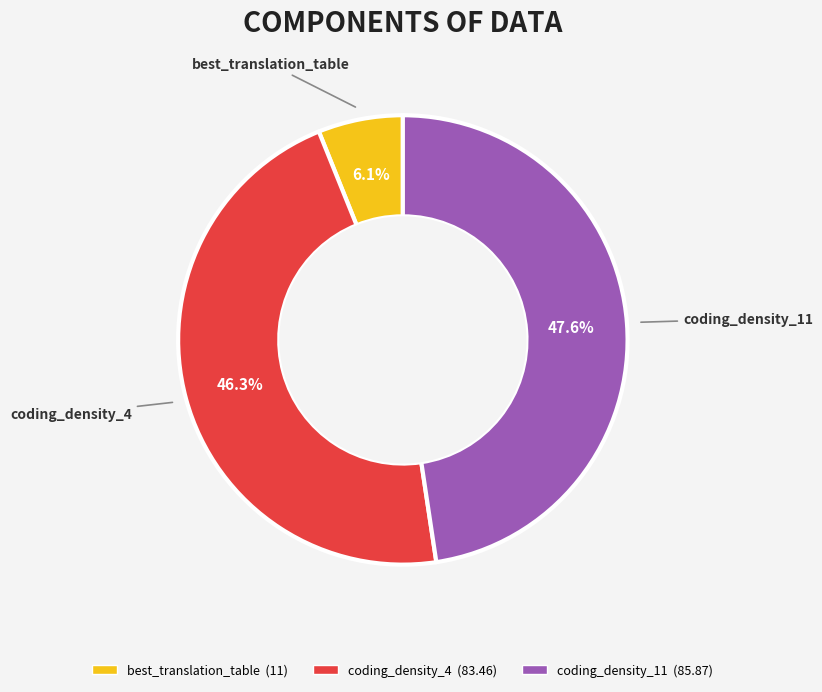

Which has a higher value, best_translation_table or coding_density_11?

coding_density_11